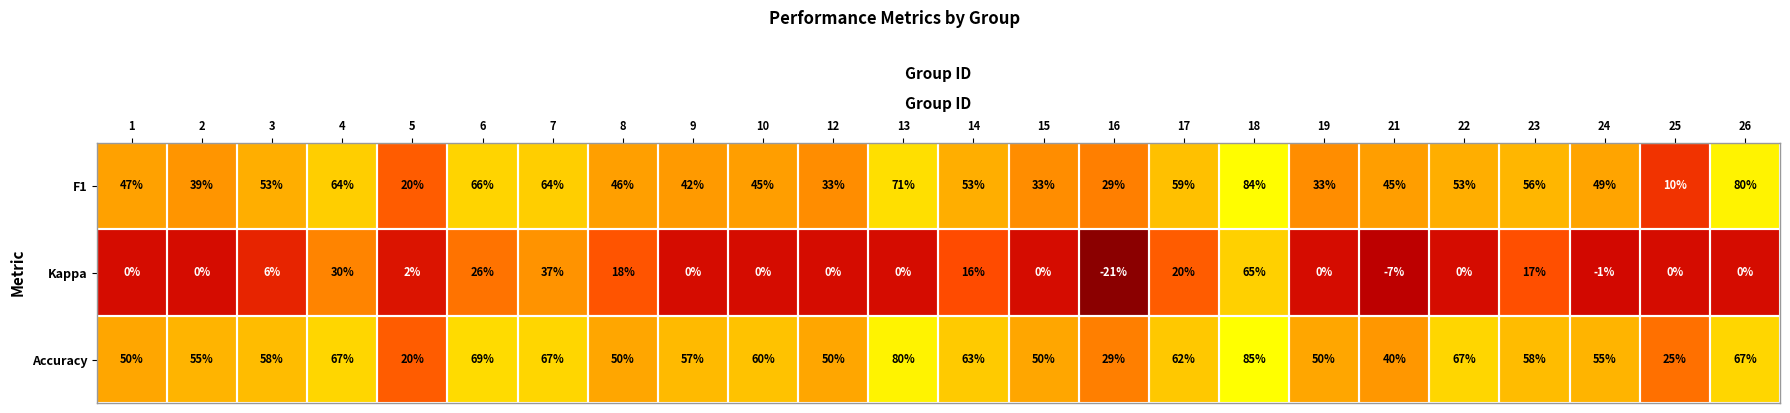

At which label is Kappa closest to 22?

17